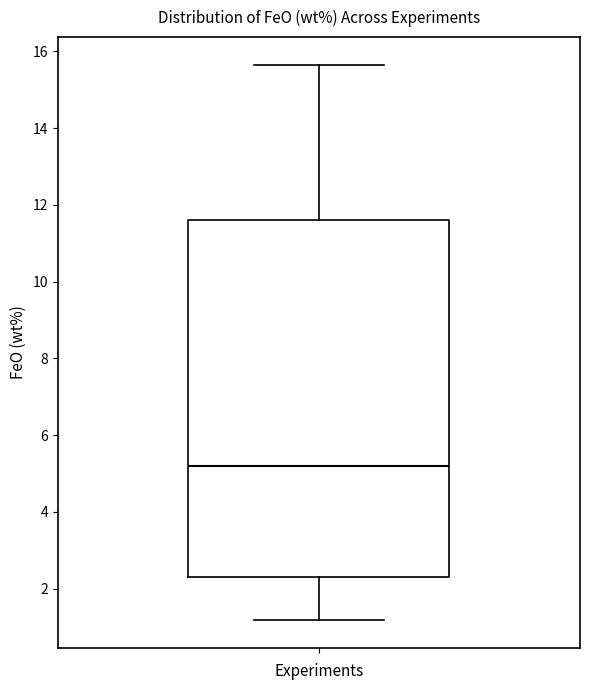

Where is the lower edge of the box on the y-axis? The values are not printed on the chart, so give them approximately, as read against the axis.

2.4